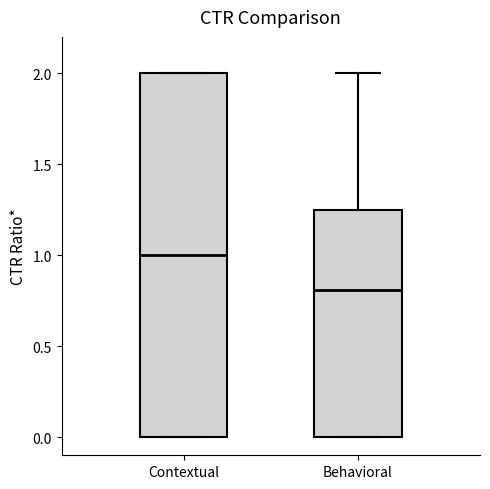

Where is the upper edge of the box for Contextual on the y-axis? The values are not printed on the chart, so give them approximately, as read against the axis.

2.00